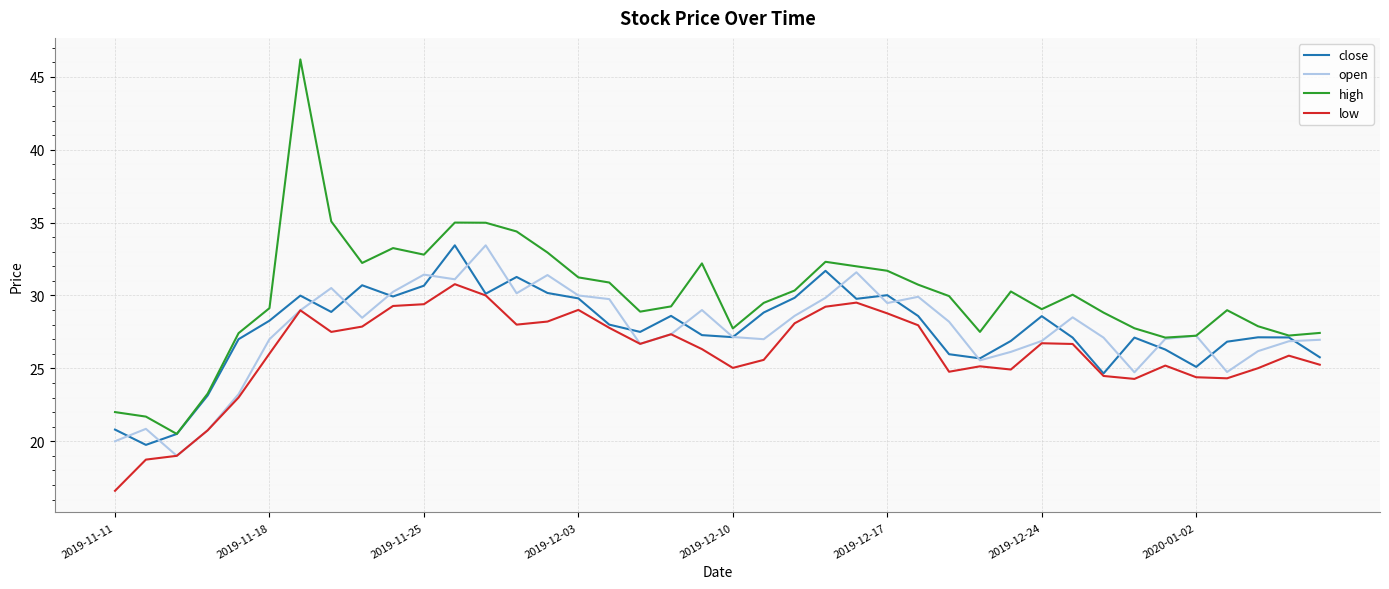

Which series has the widest spread of values?

high